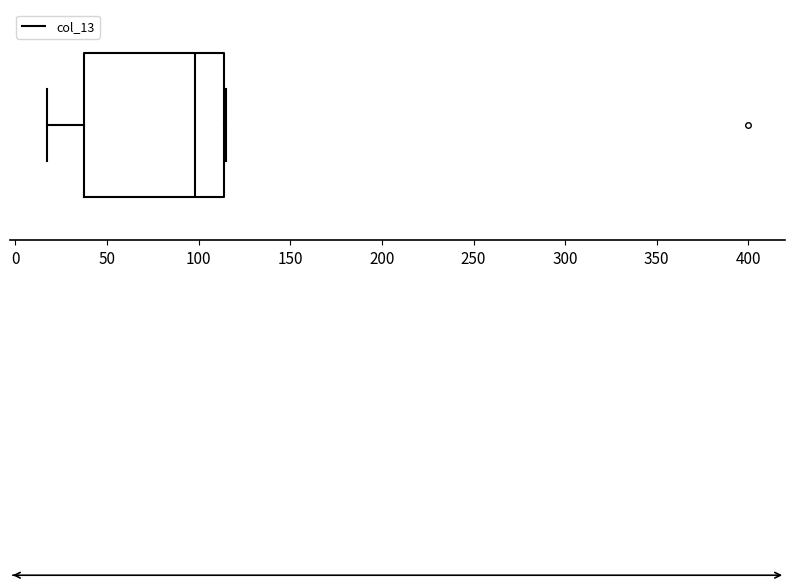

Transcribe this box plot: give where the median line is, the range the box spans, and where the two whiskers end, as read against the x-axis. The values are not printed on the chart, so give them approximately, as read against the axis.

median 100, box 35 to 115, whiskers 15 to 115